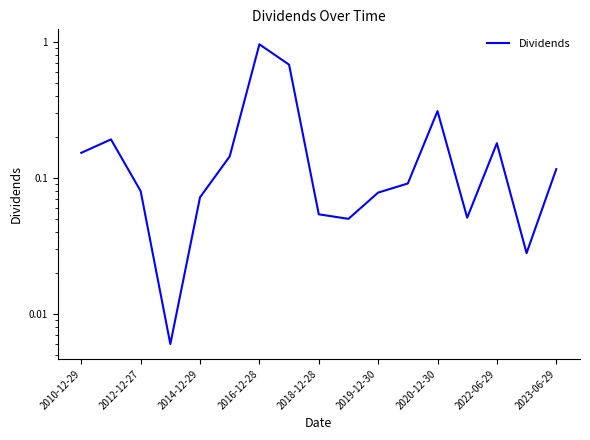

What is the sum of the values at 9 and 2014-12-29?

0.1